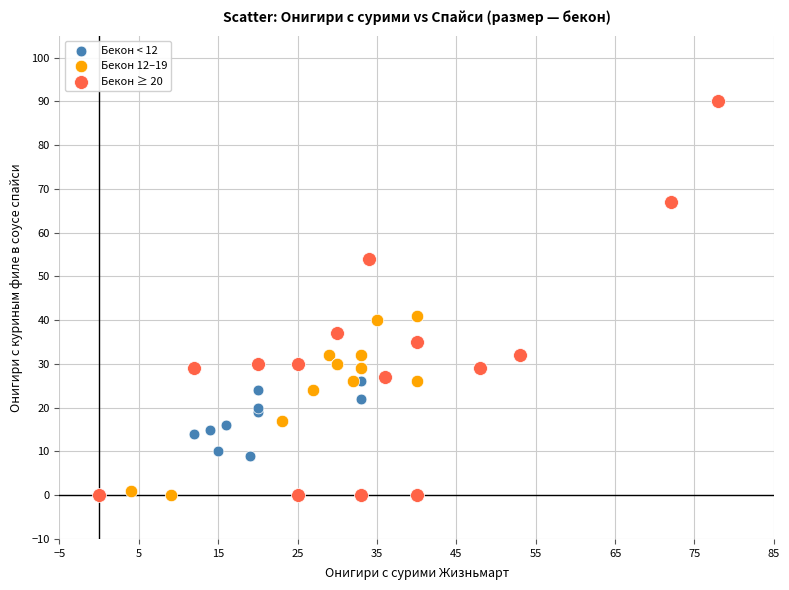

Which series reaches the maximum Y coordinate?

Бекон ≥ 20